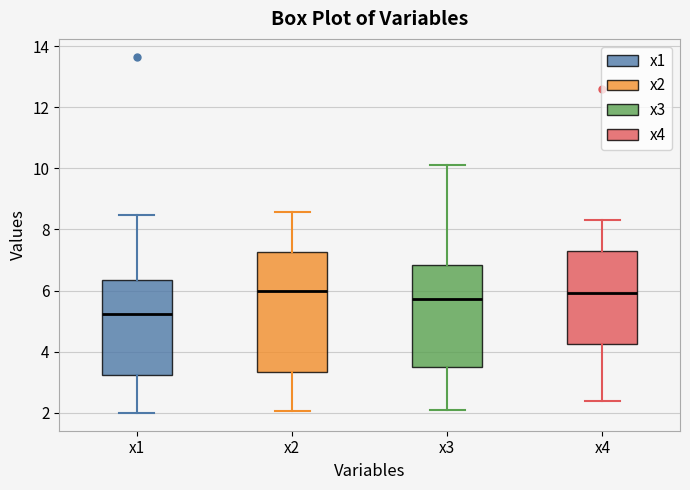

Which box is the tallest, from its lower edge to its upper edge?

x2